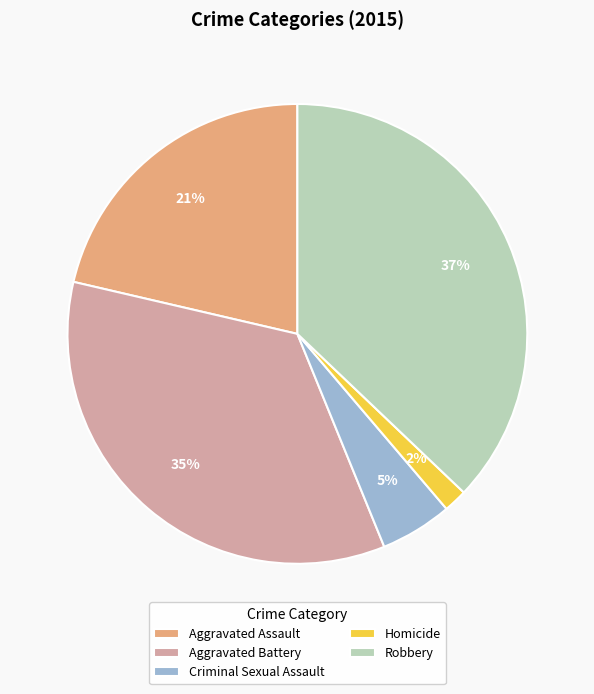

Combined, do Homicide and Aggravated Assault account for over 50%?

No